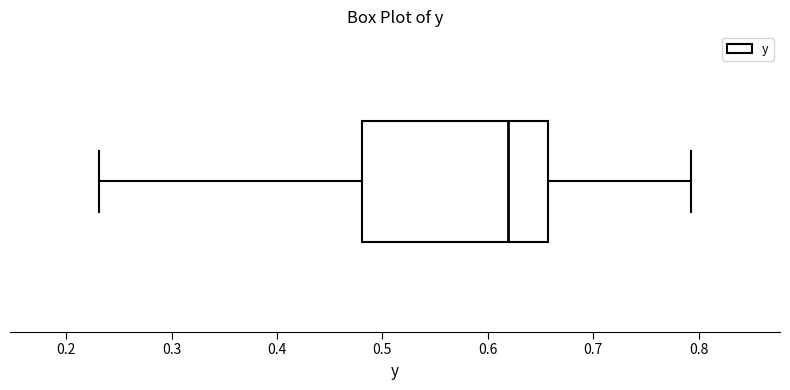

Read this box plot against the x-axis: the position of the median line, the range covered by the box, and the ends of both whiskers. The values are not printed on the chart, so give them approximately, as read against the axis.

median 0.62, box 0.48 to 0.66, whiskers 0.23 to 0.79